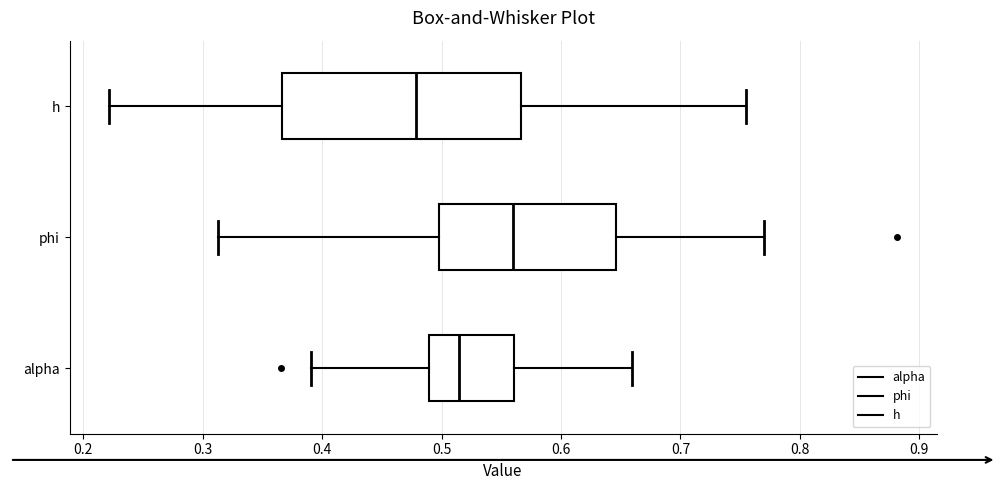

Which box is the widest, from its left edge to its right edge?

h